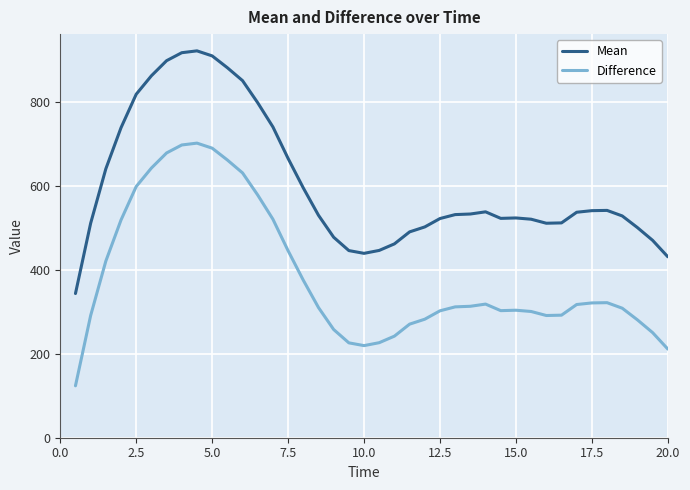

True or false: Difference has more than 2 points higher than both neighbors.

True